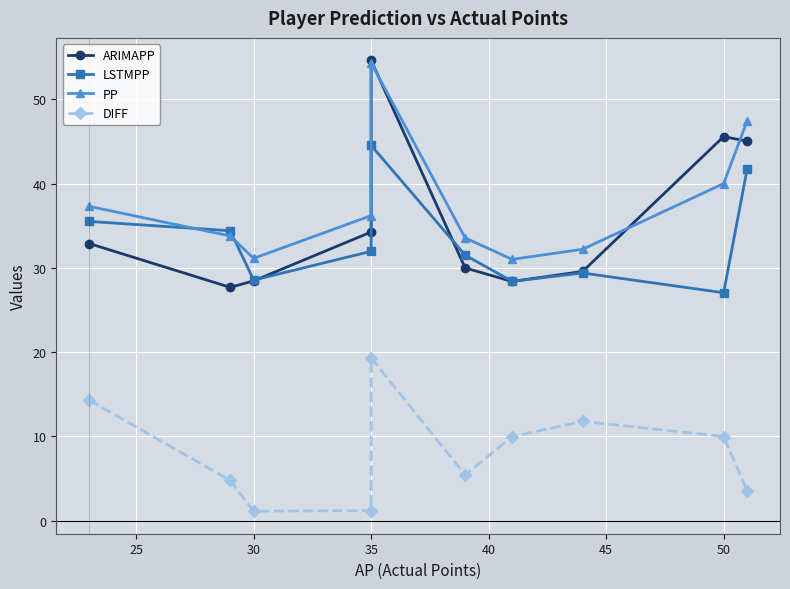

After their last crossing, which series has the higher values: PP or ARIMAPP?

PP